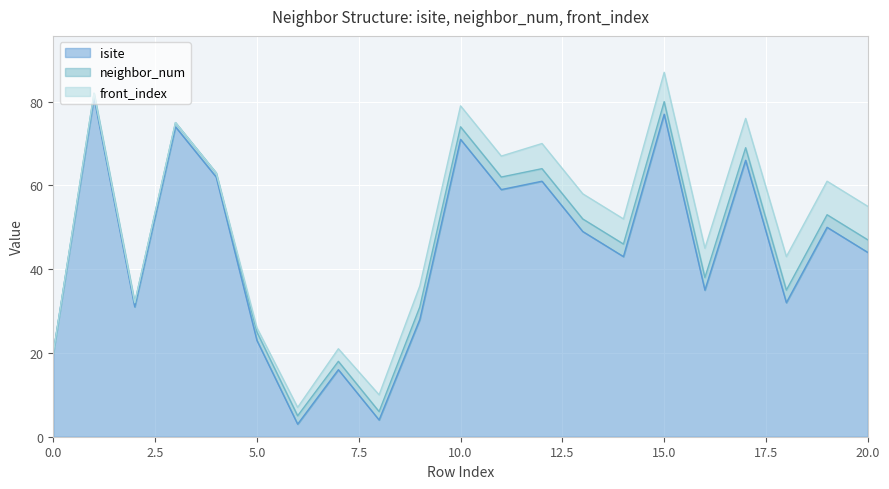

How many values in the front_index series are below 5?

9